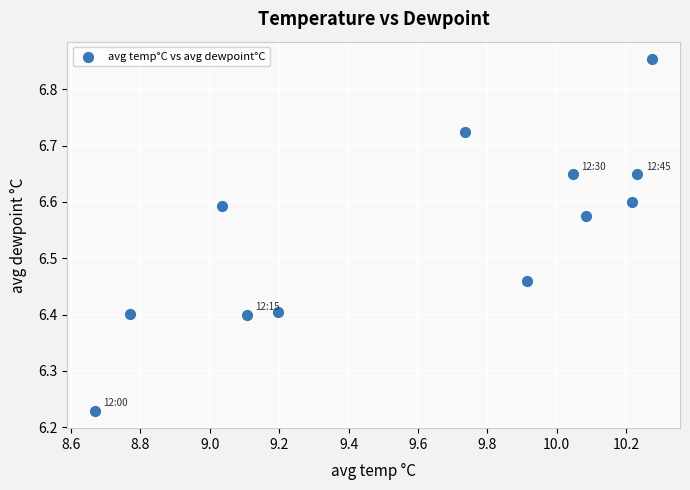

What is the average X value?

9.6